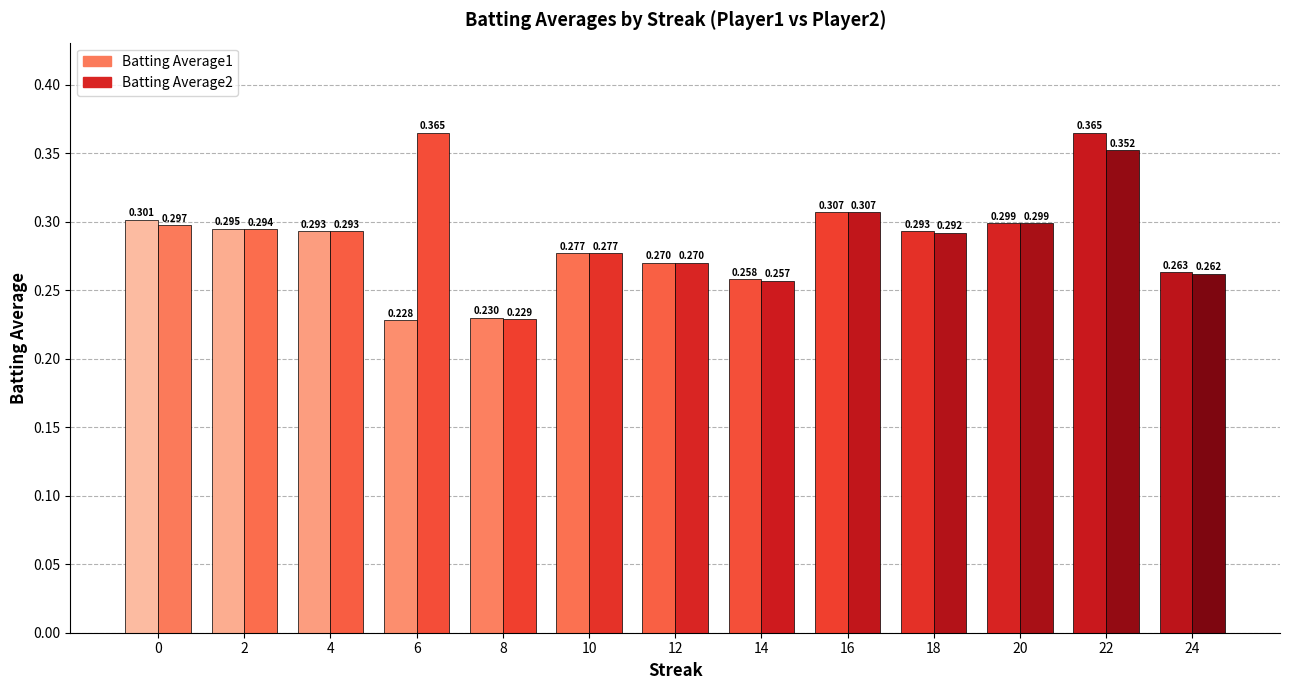

What is the difference between the maximum and second lowest values in the Batting Average2 series?

0.1